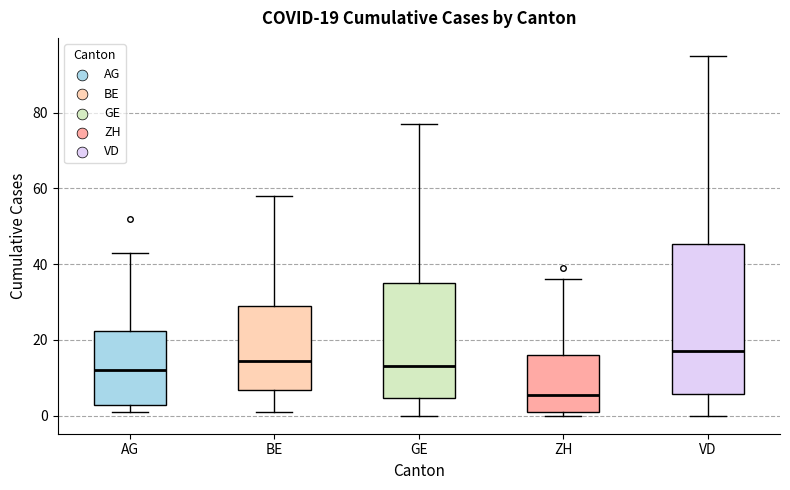

Which box's median line is the lowest?

ZH